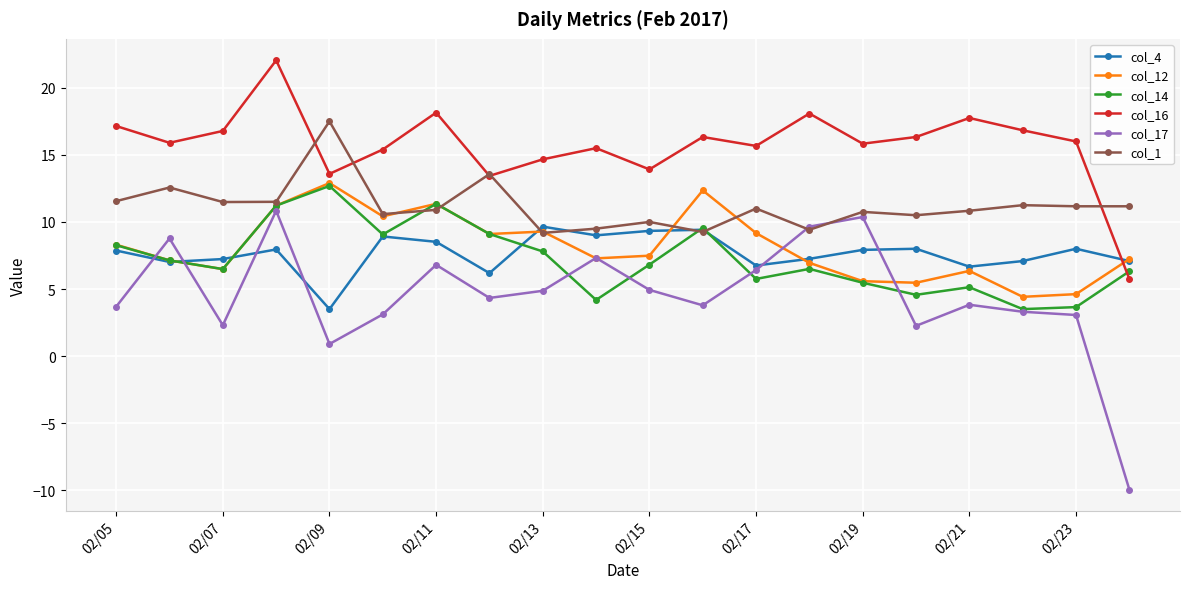

Does the chart display data point markers on the line(s)?

Yes